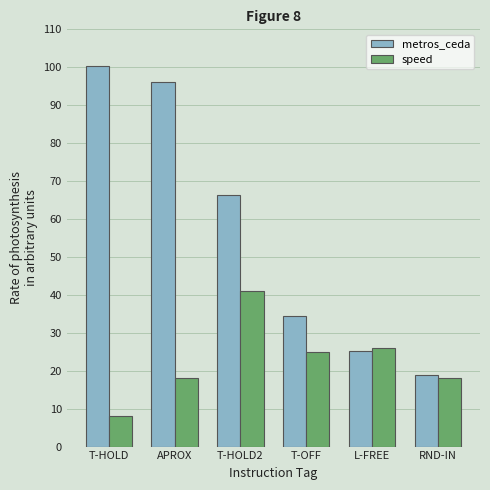

At which category is the sum across all series the highest?

APROX